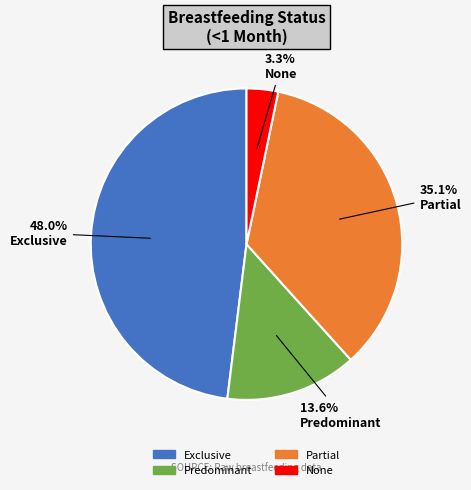

Do Partial and Predominant together represent more than half of the pie?

No